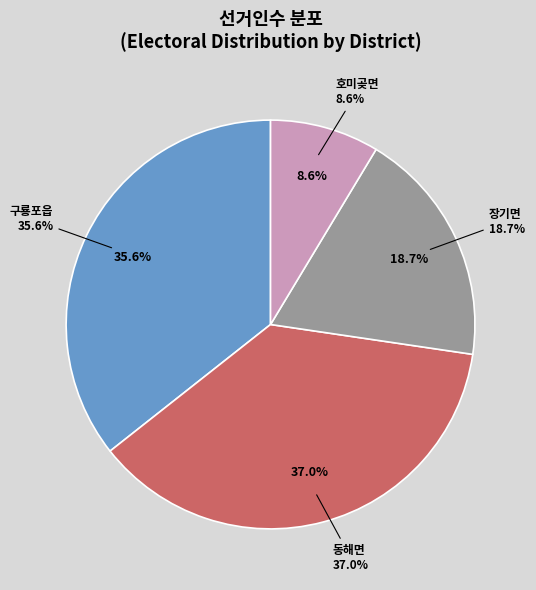

Combined, what portion of the pie is 동해면 and 호미곶면?

45.7%